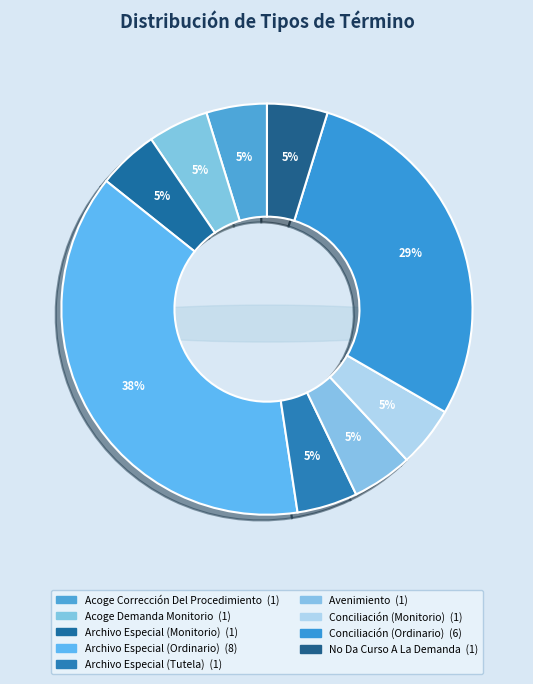

The Acoge Corrección Del Procedimiento slice represents 5% of the pie. True or false?

True